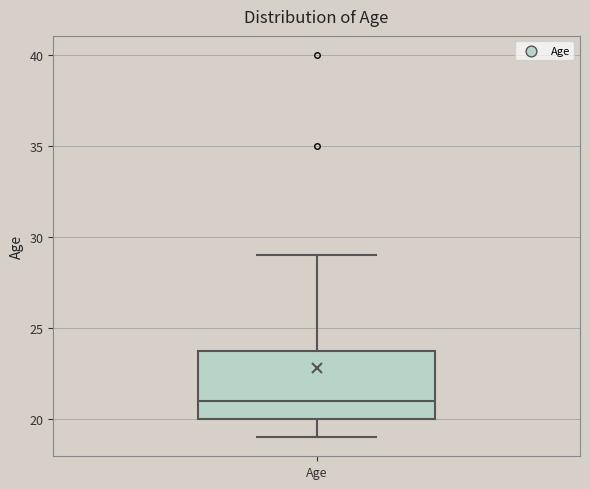

Where is the upper edge of the box for Age on the y-axis? The values are not printed on the chart, so give them approximately, as read against the axis.

24